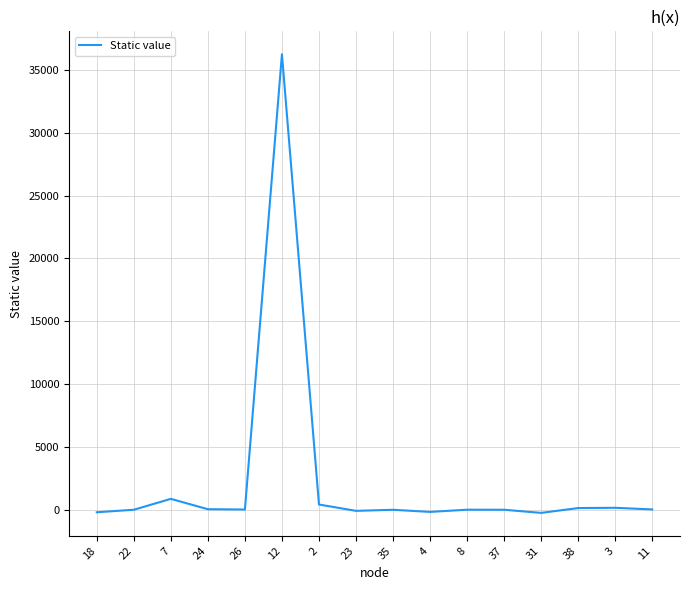

What is the smallest value displayed?

-245